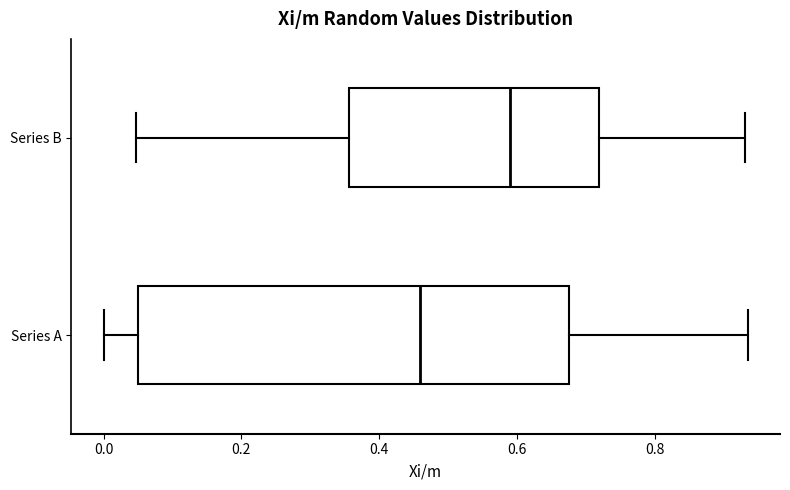

Which box is the widest, from its left edge to its right edge?

Series A